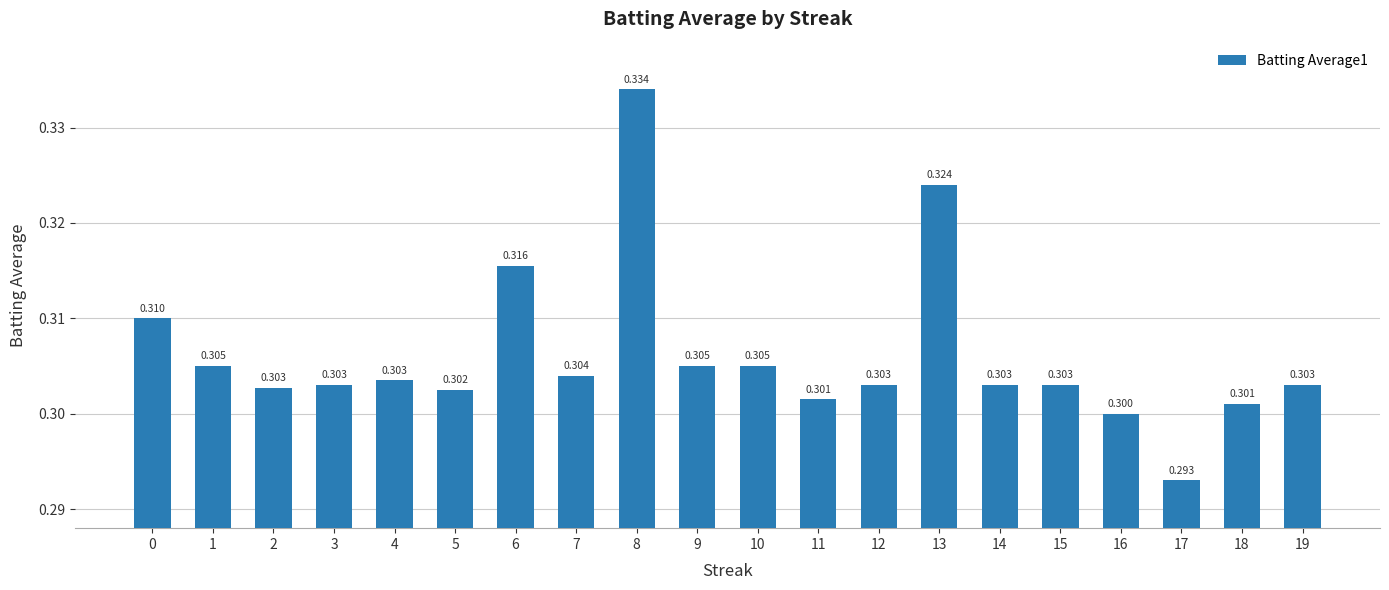

What is the sum of the values at 2 and 5?

0.6